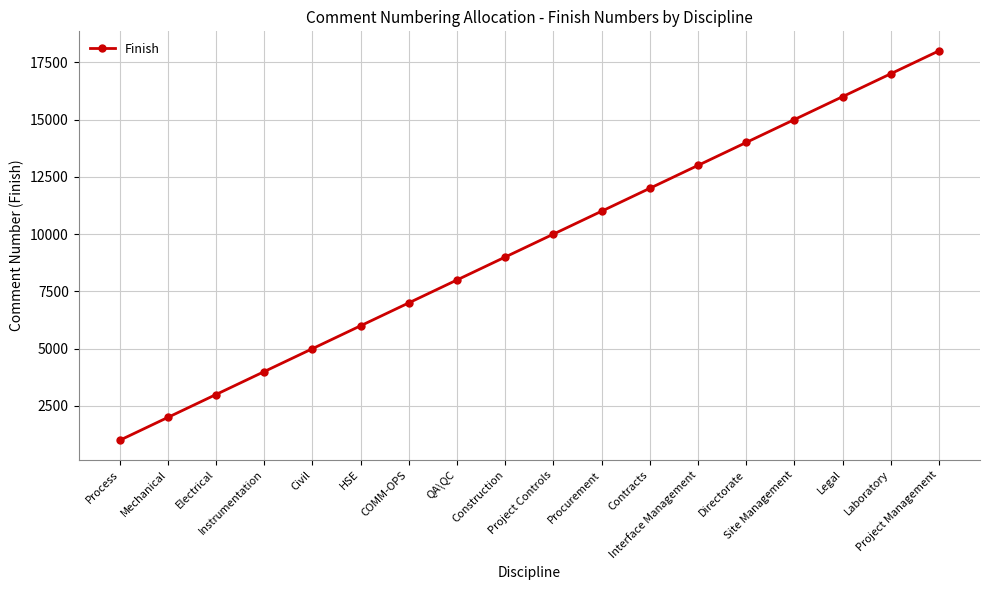

The chart shows a value of 7000 at COMM-OPS. True or false?

True